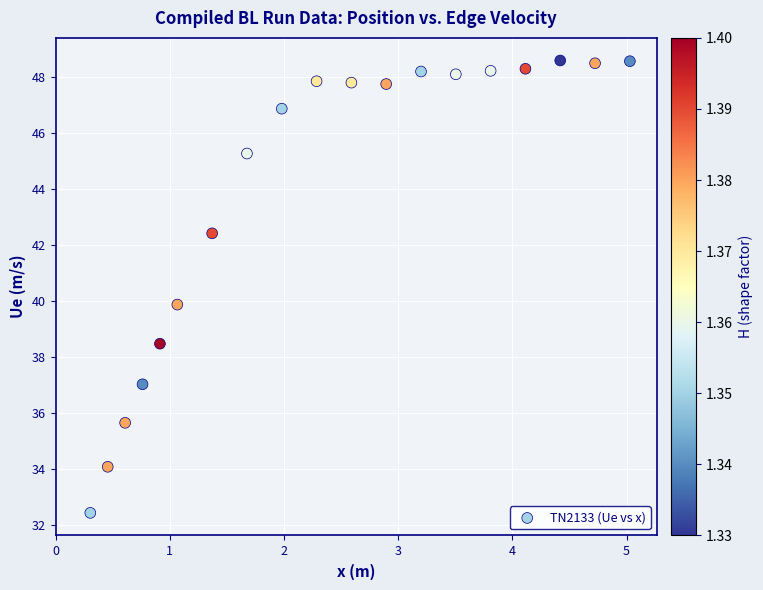

What is the range of X values (max minus min)?

4.7